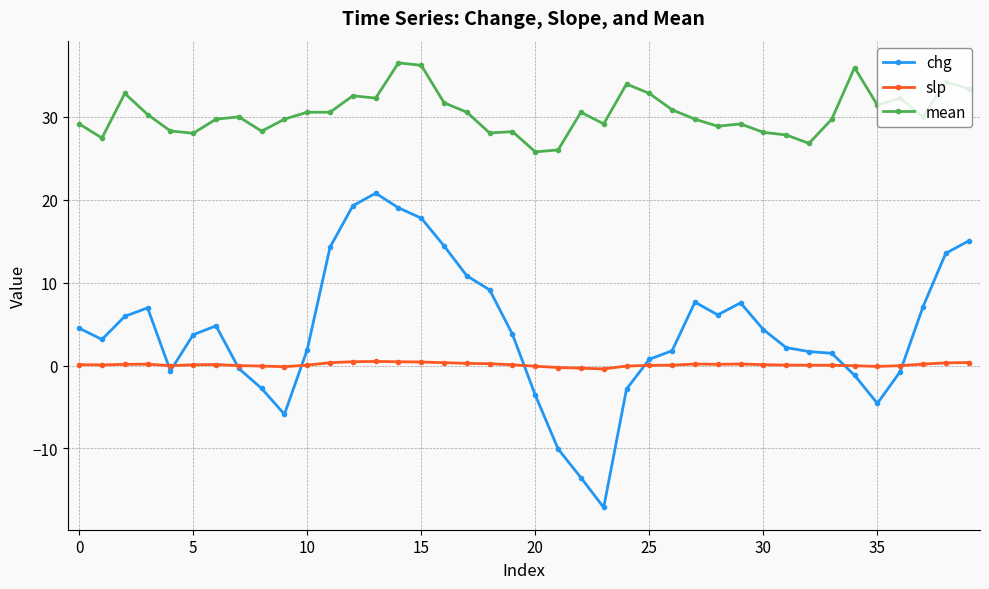

Which series has the largest total across all categories?

mean